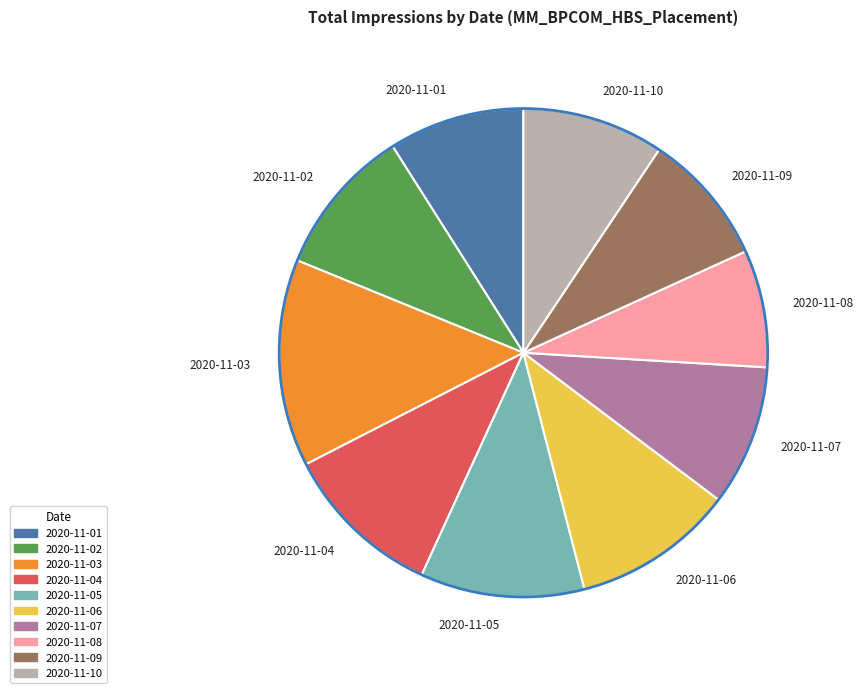

The 2020-11-04 slice represents 21% of the pie. True or false?

False